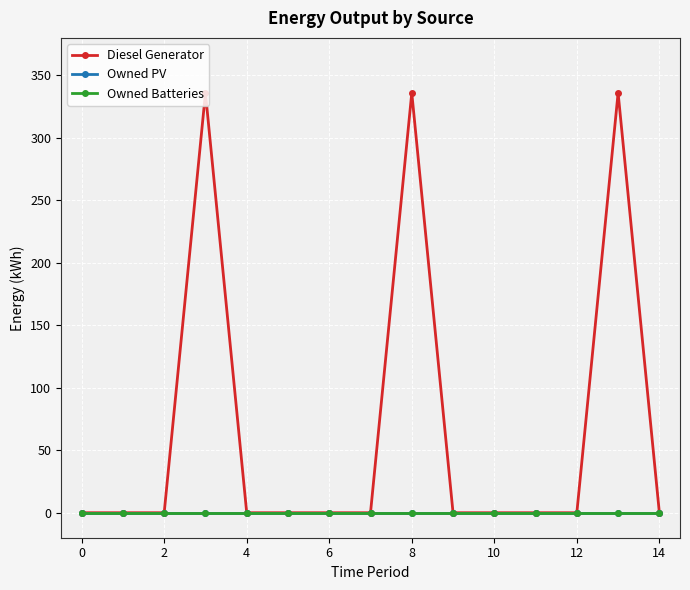

Does the chart have visible grid lines?

Yes